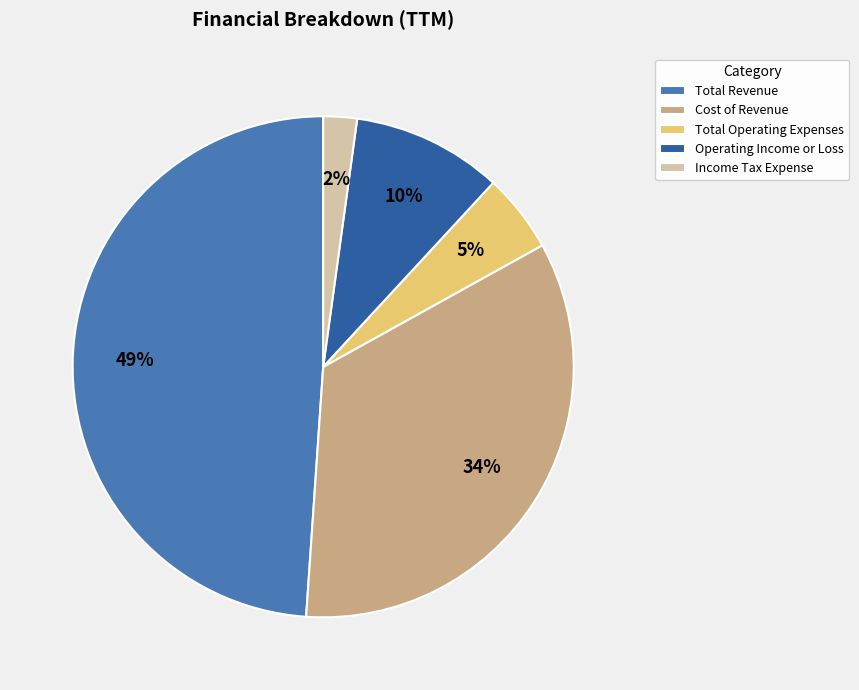

Combined, do Cost of Revenue and Income Tax Expense account for over 50%?

No